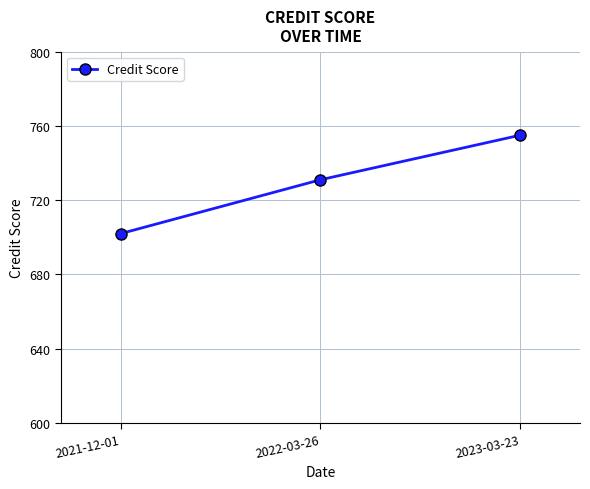

What is the ratio of the value at 2021-12-01 to the value at 2022-03-26?

1.0